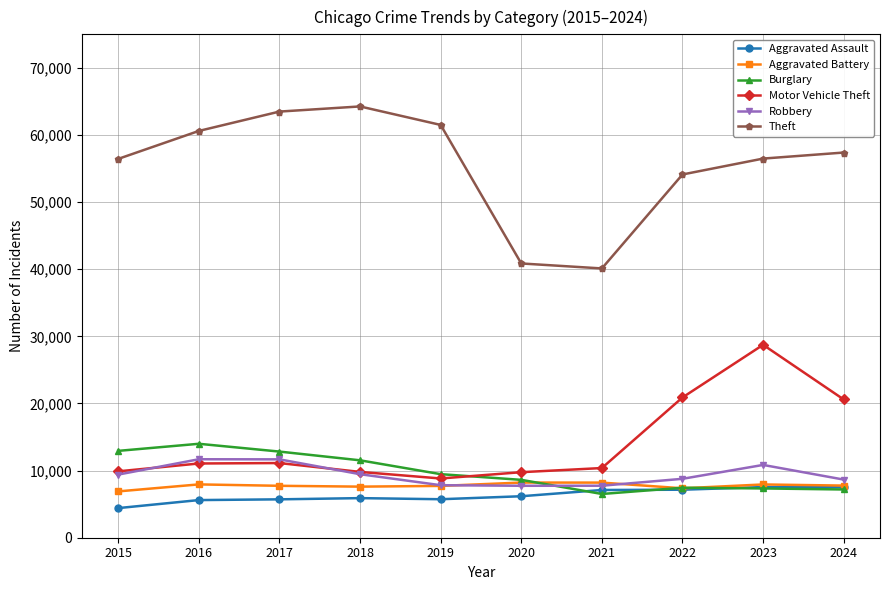

Read the Robbery value at 2024, to the nearest 50.

8650